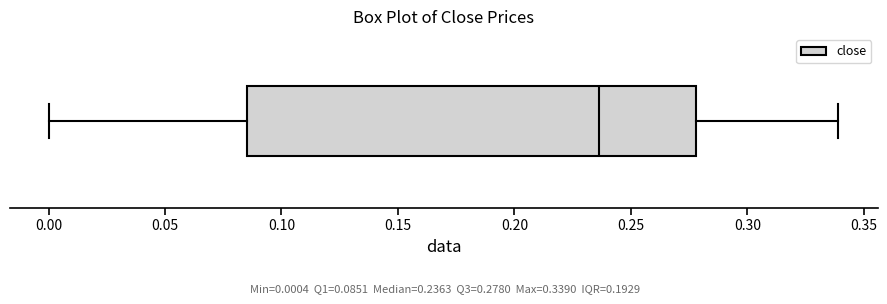

Read this box plot against the x-axis: the position of the median line, the range covered by the box, and the ends of both whiskers. The values are not printed on the chart, so give them approximately, as read against the axis.

median 0.235, box 0.085 to 0.280, whiskers 0.000 to 0.340